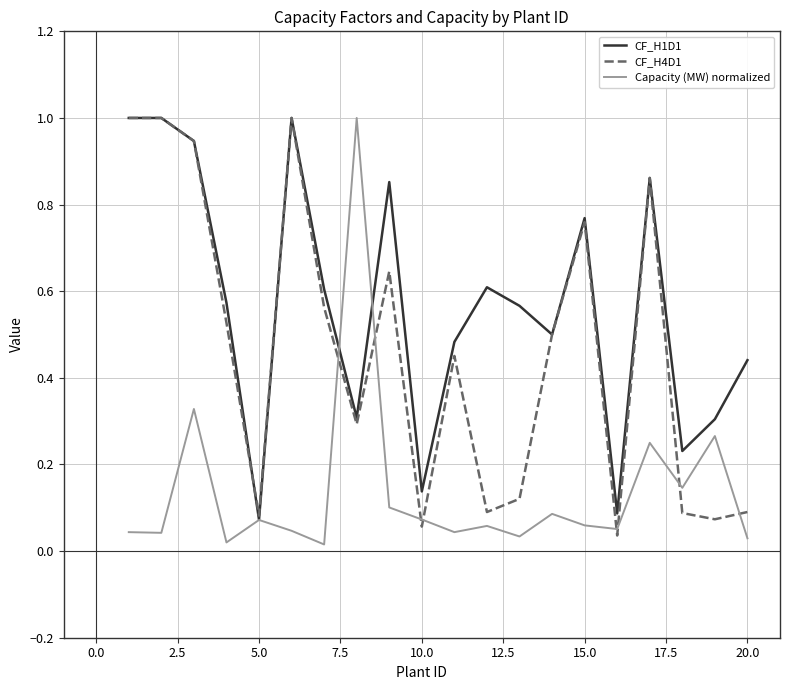

What is the maximum value shown in the chart?

1.0